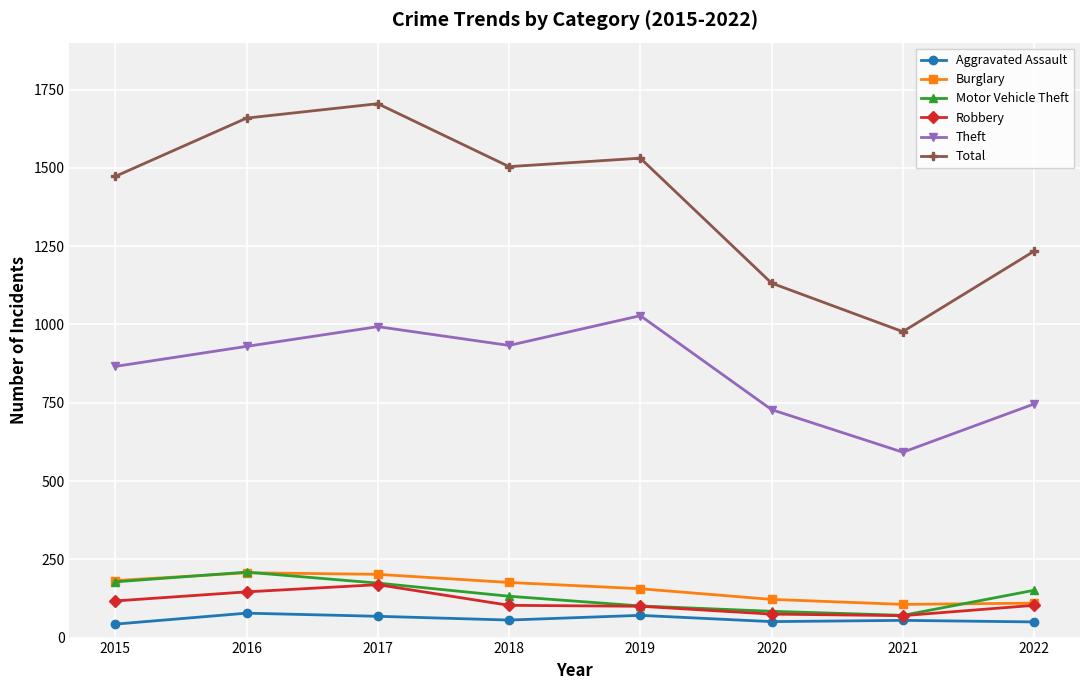

Which category has the highest value in the Theft series?

2019